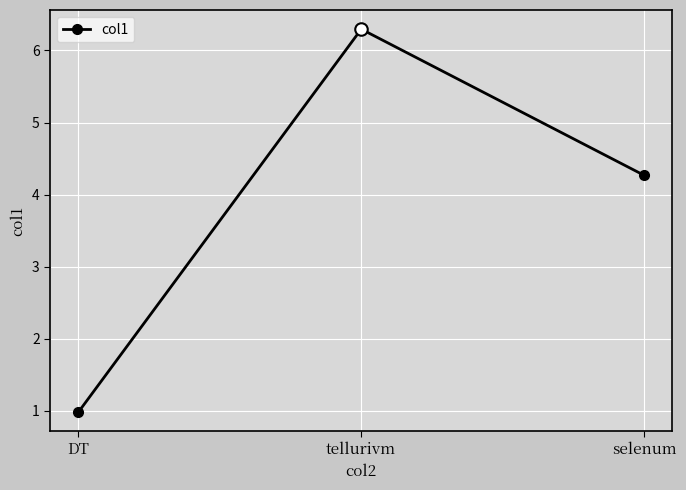

List the labels in order of value, smallest first.

DT, selenum, tellurivm